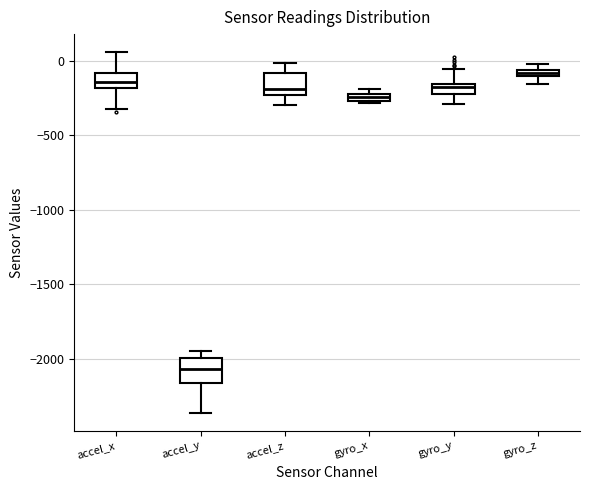

Where does the median line of the box for accel_y sit on the y-axis? The values are not printed on the chart, so give them approximately, as read against the axis.

-2050